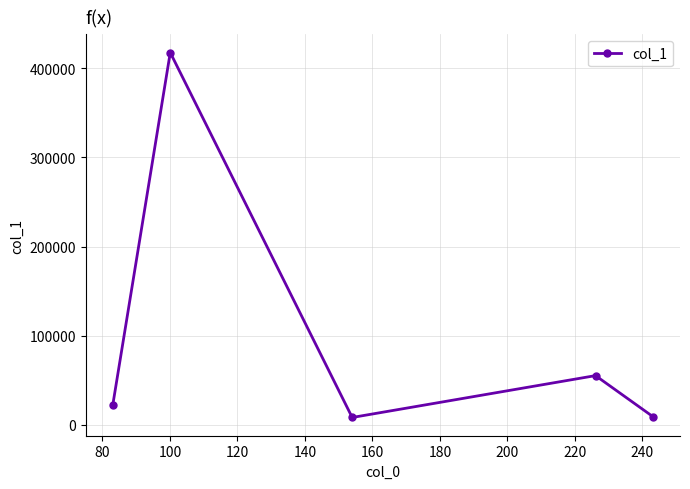

Does the chart have visible grid lines?

Yes